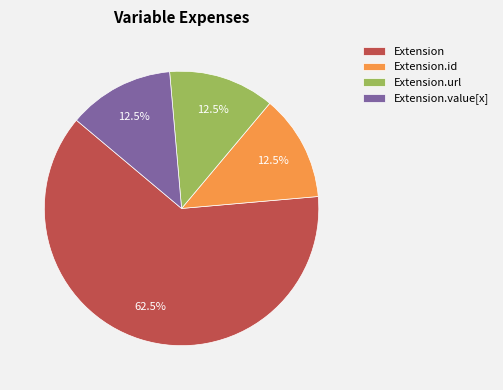

Combined, what portion of the pie is Extension.value[x] and Extension.id?

25.0%